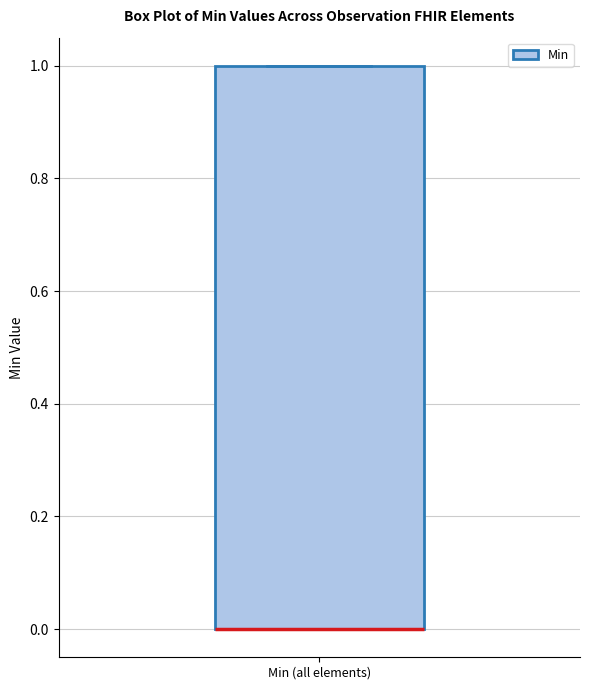

Read this box plot against the y-axis: the position of the median line, the range covered by the box, and the ends of both whiskers. The values are not printed on the chart, so give them approximately, as read against the axis.

median 0 (drawn on the box's lower edge), box 0 to 1, whiskers 0 to 1